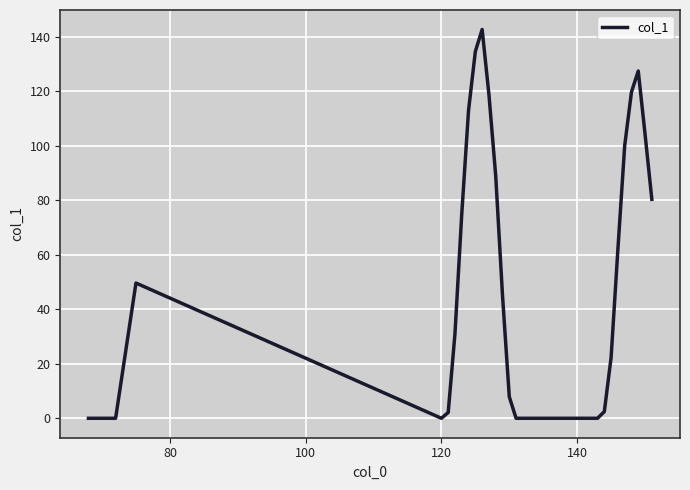

What is the difference between the maximum and minimum values?

142.6